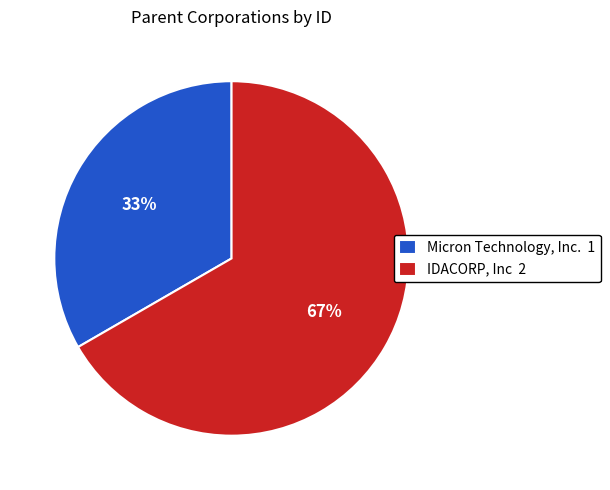

To the nearest percent, what is the combined percentage of IDACORP, Inc 2 and Micron Technology, Inc. 1?

100%